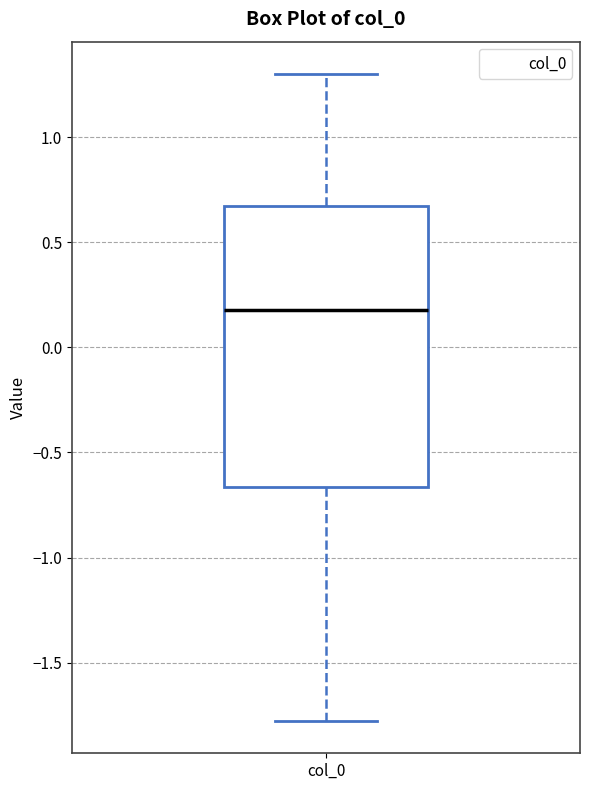

Transcribe this box plot: give where the median line is, the range the box spans, and where the two whiskers end, as read against the y-axis. The values are not printed on the chart, so give them approximately, as read against the axis.

median 0.20, box -0.65 to 0.65, whiskers -1.80 to 1.30